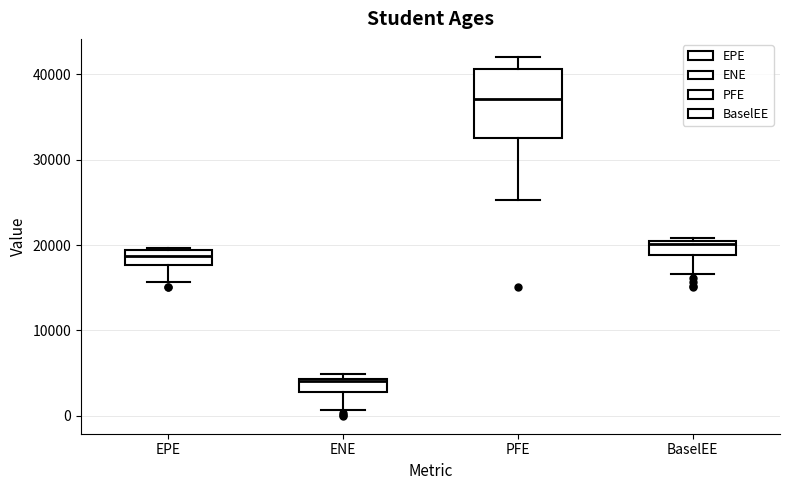

Reading left to right, read every box against the y-axis: the position of its median line, the range the box covers, and the ends of its whiskers. The values are not printed on the chart, so give them approximately, as read against the axis.

EPE: median 19000 (inside the box), box 18000 to 19000, whiskers 16000 to 20000
ENE: median 4000, box 3000 to 4000, whiskers 1000 to 5000
PFE: median 37000, box 32000 to 41000, whiskers 25000 to 42000
BaselEE: median 20000, box 19000 to 21000, whiskers 17000 to 21000 (just above the box's upper edge)